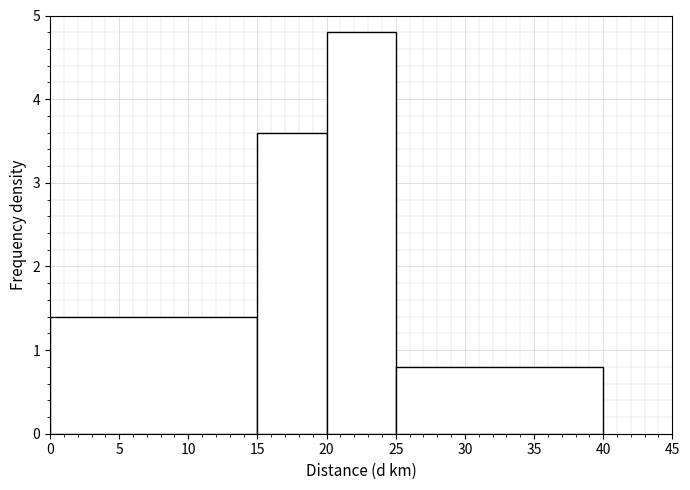

Reading left to right, transcribe this chart: for each bar, give the range it covers on the x-axis and its height. The values are not printed on the chart, so give them approximately, as read against the axis.

0 to 15: 1.4
15 to 20: 3.6
20 to 25: 4.8
25 to 40: 0.8